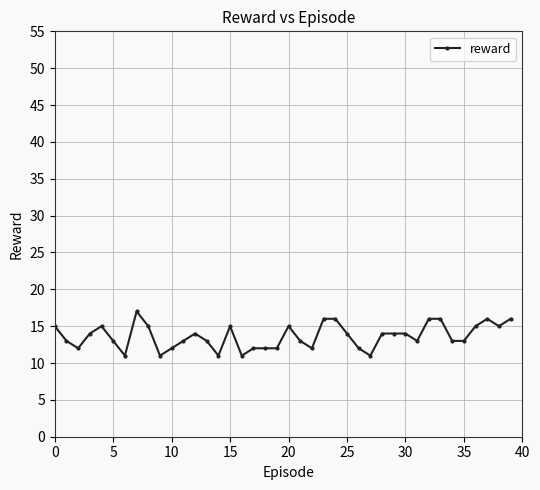

What is the maximum value shown in the chart?

17